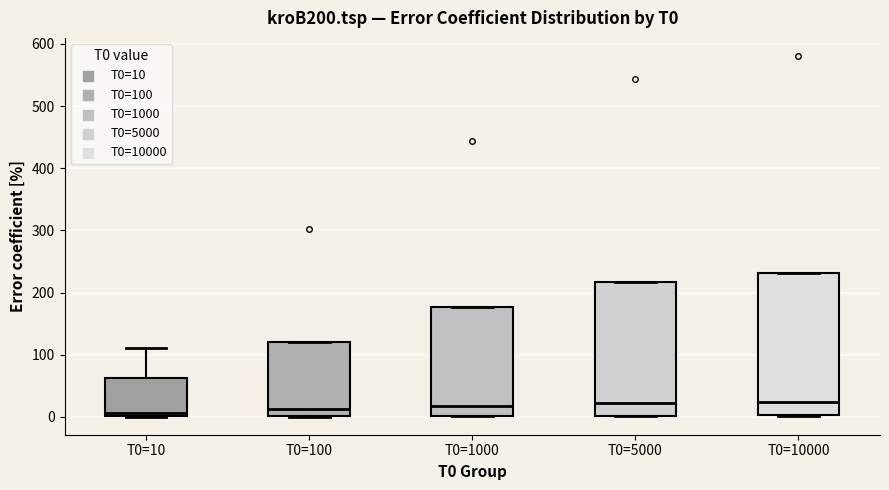

Reading left to right, read every box against the y-axis: the position of its median line, the range the box covers, and the ends of its whiskers. The values are not printed on the chart, so give them approximately, as read against the axis.

T0=10: median 10, box 0 to 60, whiskers 0 to 110
T0=100: median 10, box 0 to 120, whiskers 0 to 120
T0=1000: median 20, box 0 to 180, whiskers 0 to 180
T0=5000: median 20, box 0 to 220, whiskers 0 to 220
T0=10000: median 20, box 0 to 230, whiskers 0 to 230